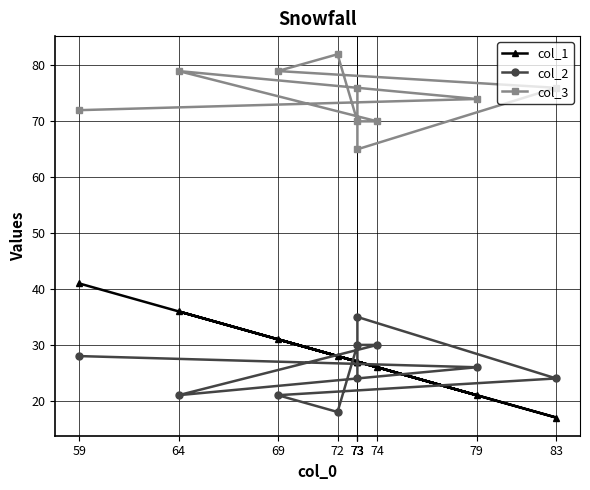

How many values in the col_3 series are below 76?

5